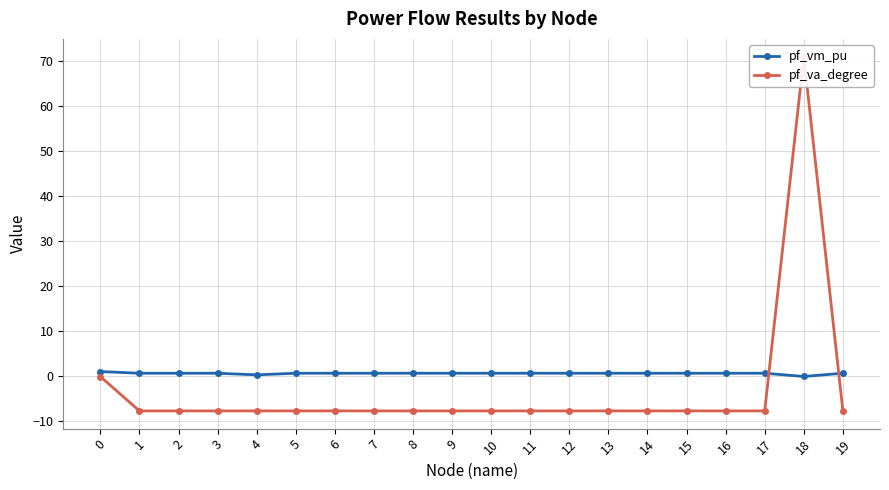

What is the sum of all pf_vm_pu values?

13.8